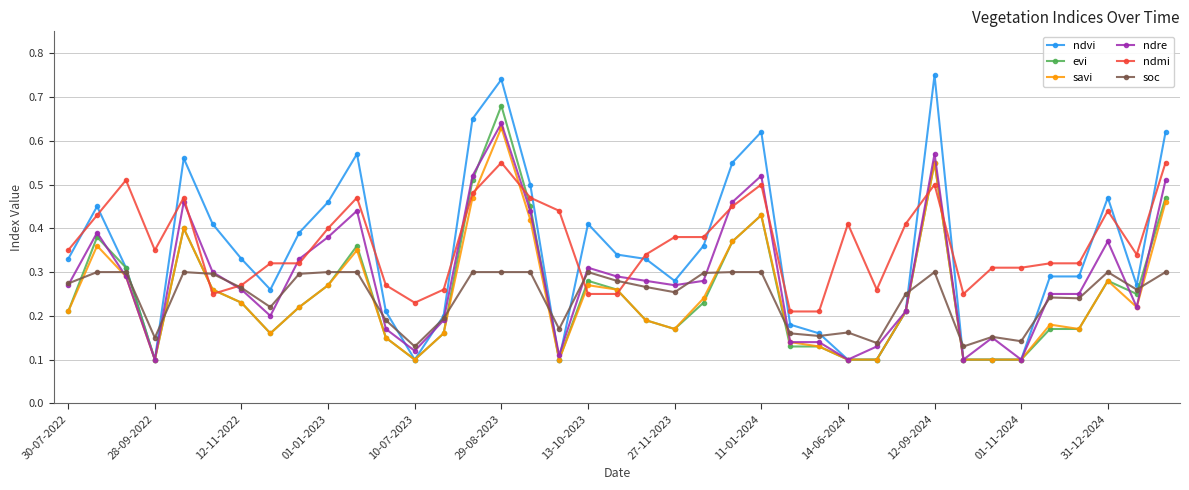

Which series has the widest spread of values?

ndvi